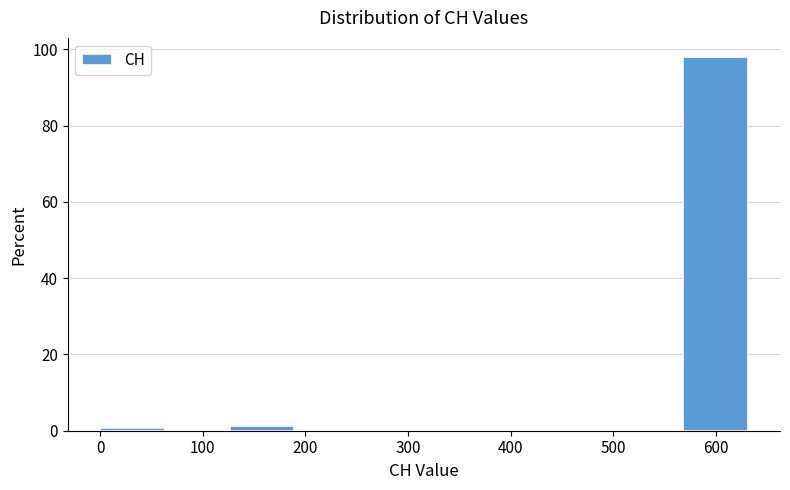

What is the height of the bar covering 570 to 630 on the x-axis? Neither the bar edges nor the heights are printed on the chart, so give them approximately, as read against the axes.

98